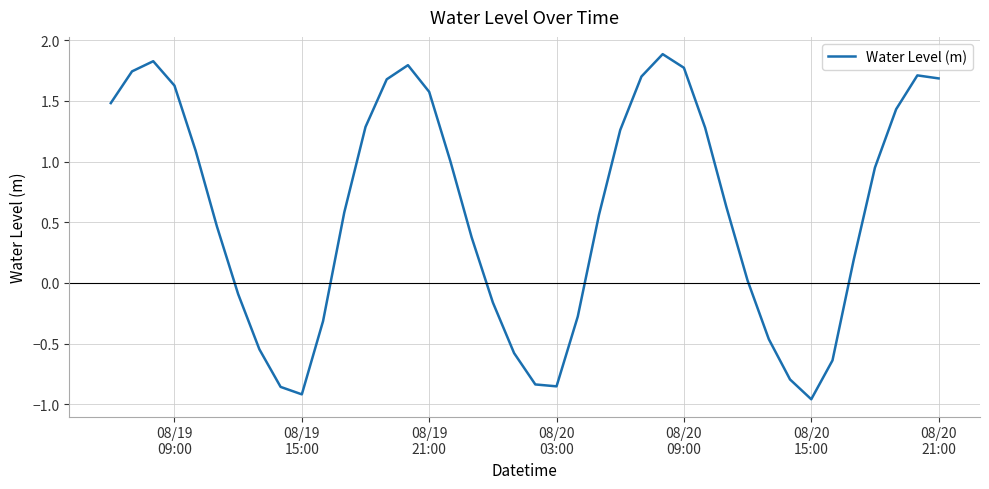

What is the greatest value displayed?

1.9